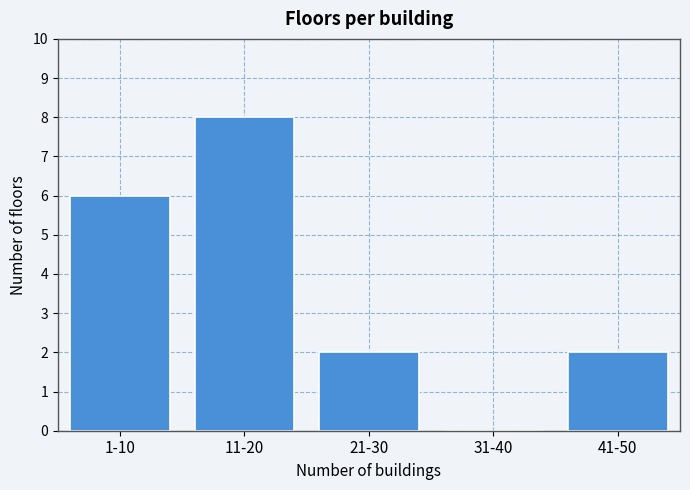

Reading right to left, transcribe all the data shown in this chart.

41-50=2	31-40=0	21-30=2	11-20=8	1-10=6